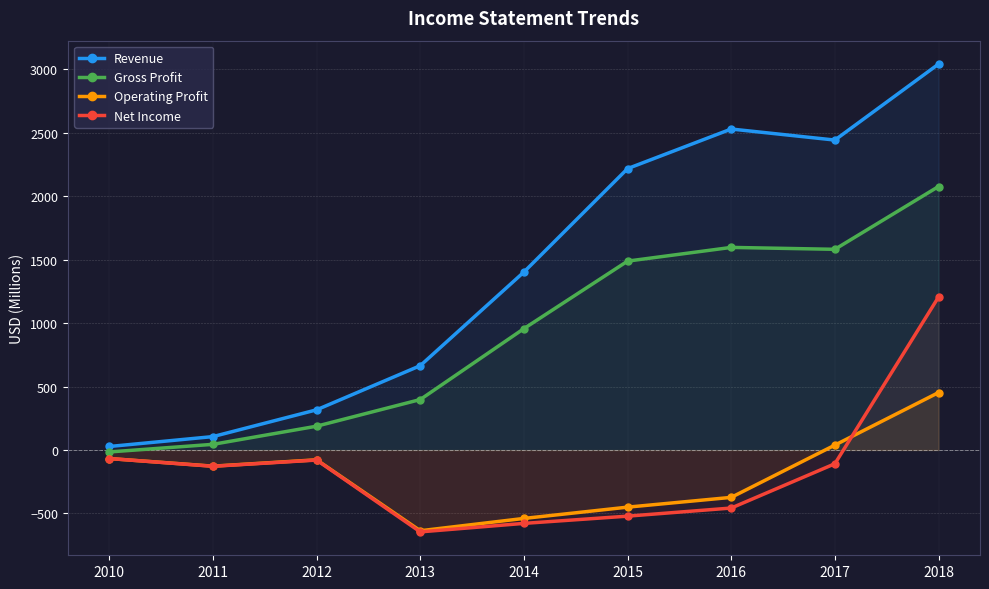

Count the number of data series in this chart.

4